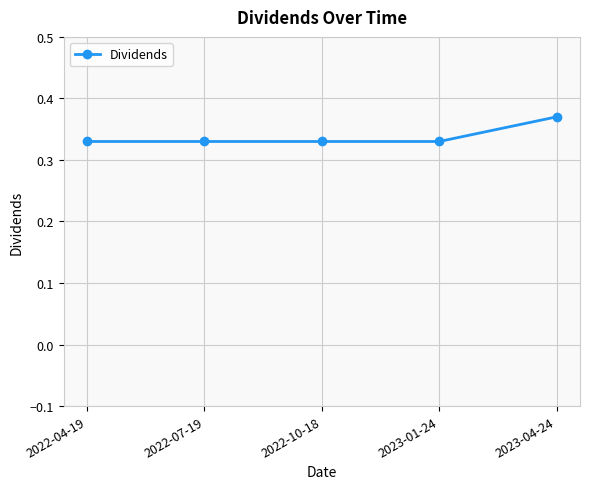

True or false: the data has more than 2 interior local peaks.

False